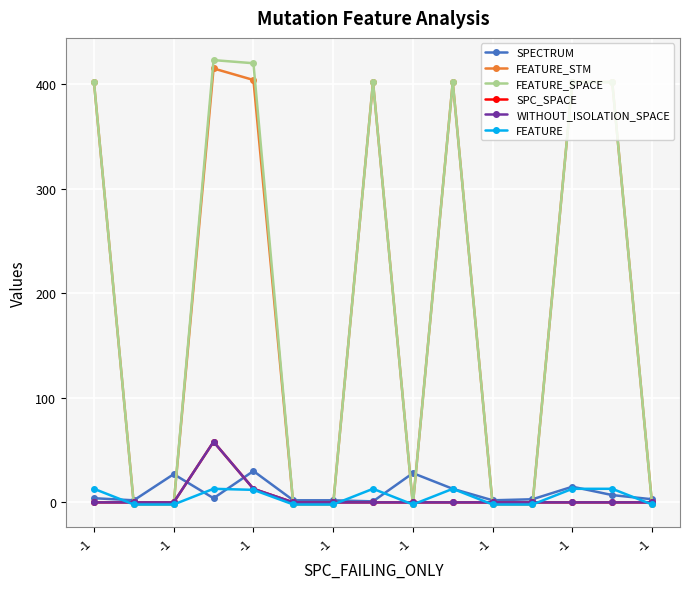

At which category is the sum across all series the highest?

-1